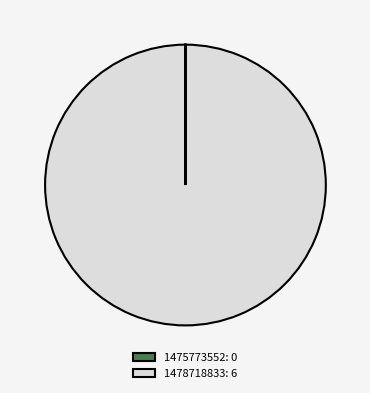

Which slice represents more than half of the pie?

1478718833